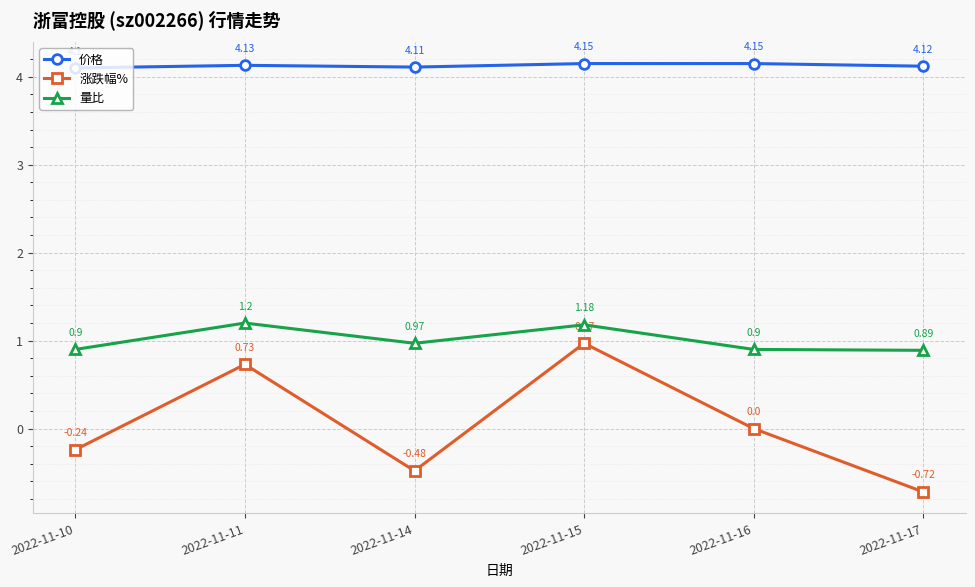

What is the maximum value for 量比?

1.2